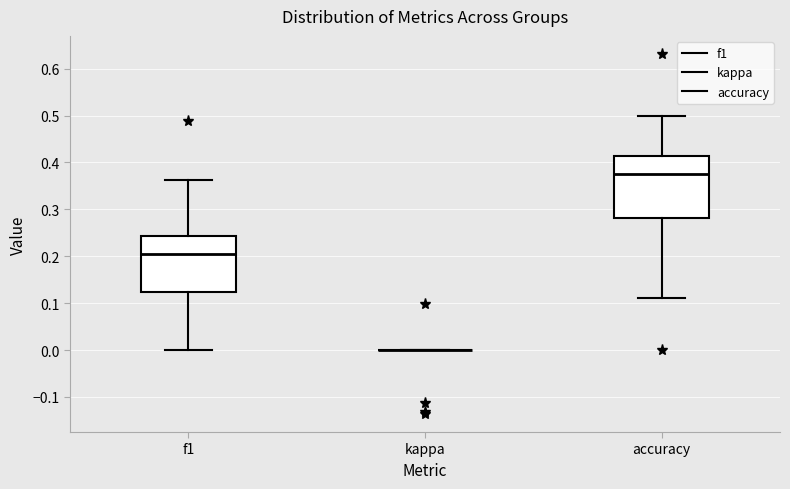

Reading left to right, transcribe this box plot: for each box, give where its median line is, the range the box spans, and where its two whiskers end, as read against the y-axis. The values are not printed on the chart, so give them approximately, as read against the axis.

f1: median 0.20, box 0.12 to 0.24, whiskers 0.00 to 0.36
kappa: box collapsed to a line at 0.00, whiskers 0.00 to 0.00
accuracy: median 0.38, box 0.28 to 0.41, whiskers 0.11 to 0.50